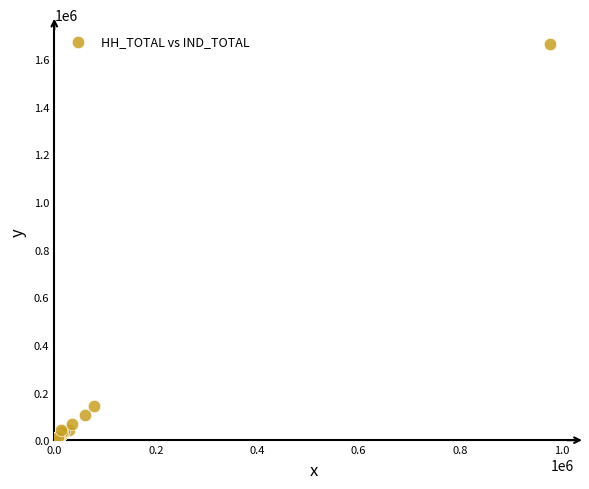

What Y value in the scatter plot is closest to 831711?

142983